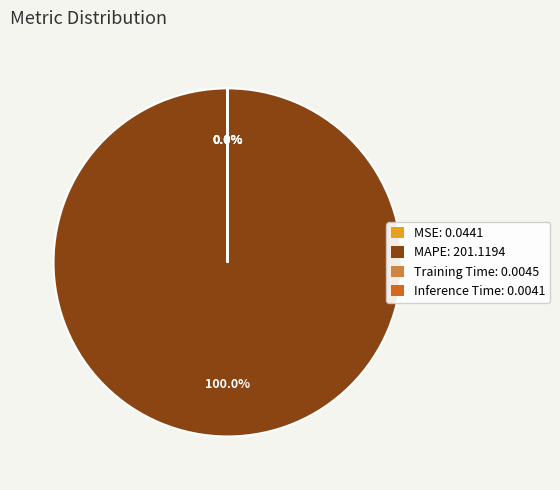

Which category accounts for the majority?

MAPE